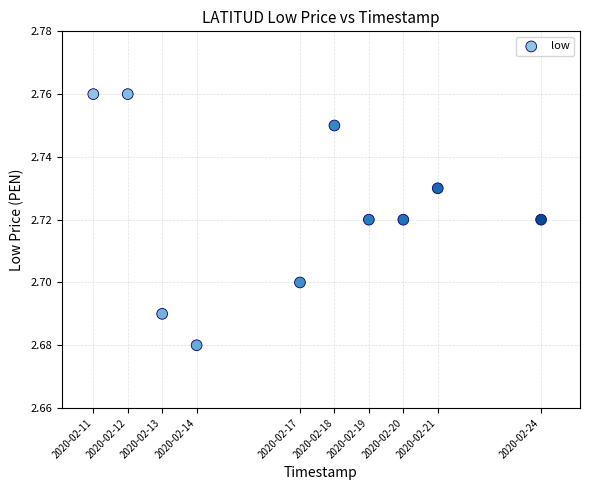

What is the range of X values (max minus min)?

1123200.0